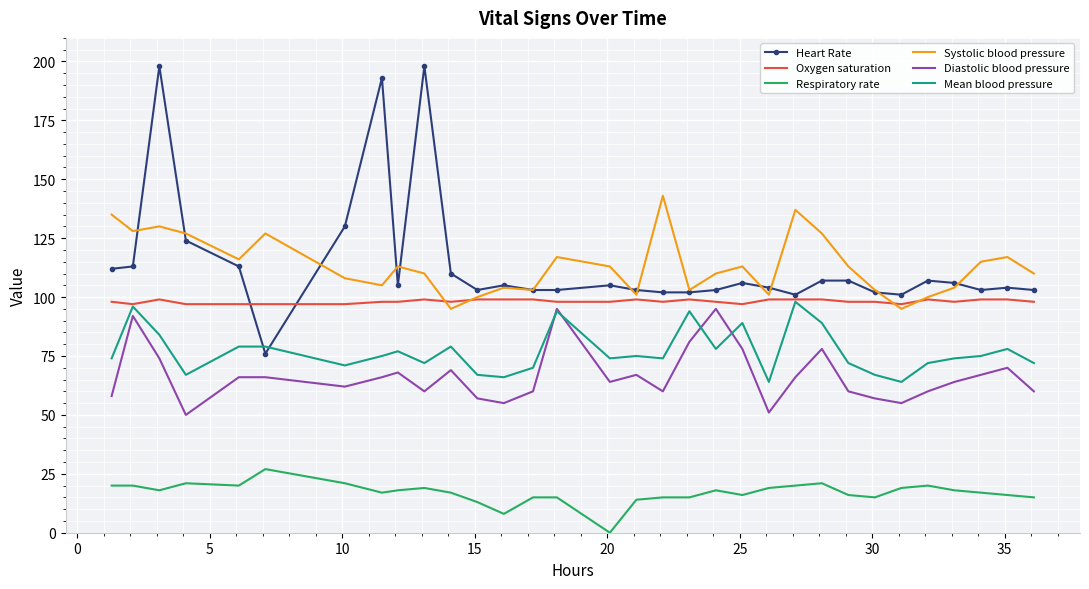

True or false: Respiratory rate and Diastolic blood pressure intersect in this chart.

False